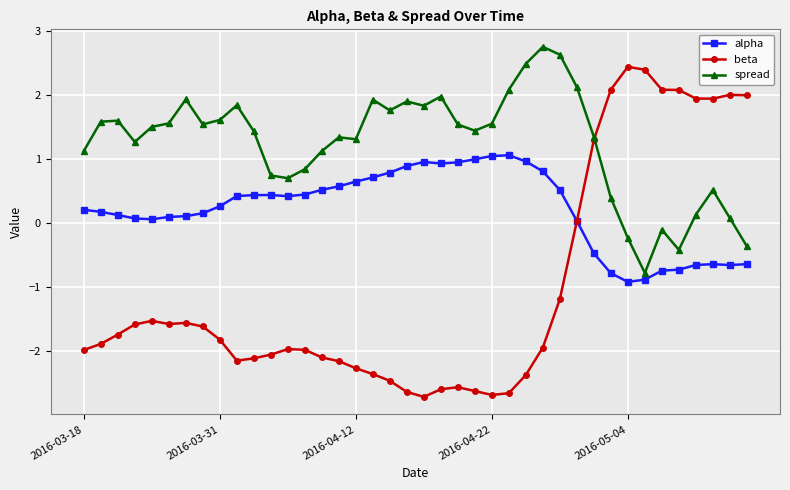

List the series in order of their peak value, lowest first.

alpha, beta, spread